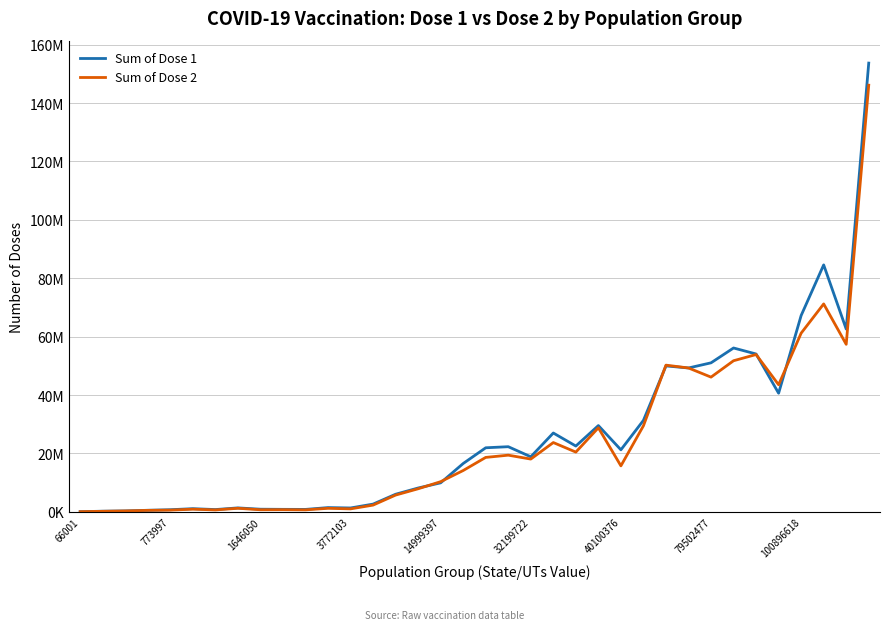

What are all the series names shown in the legend?

Sum of Dose 1, Sum of Dose 2